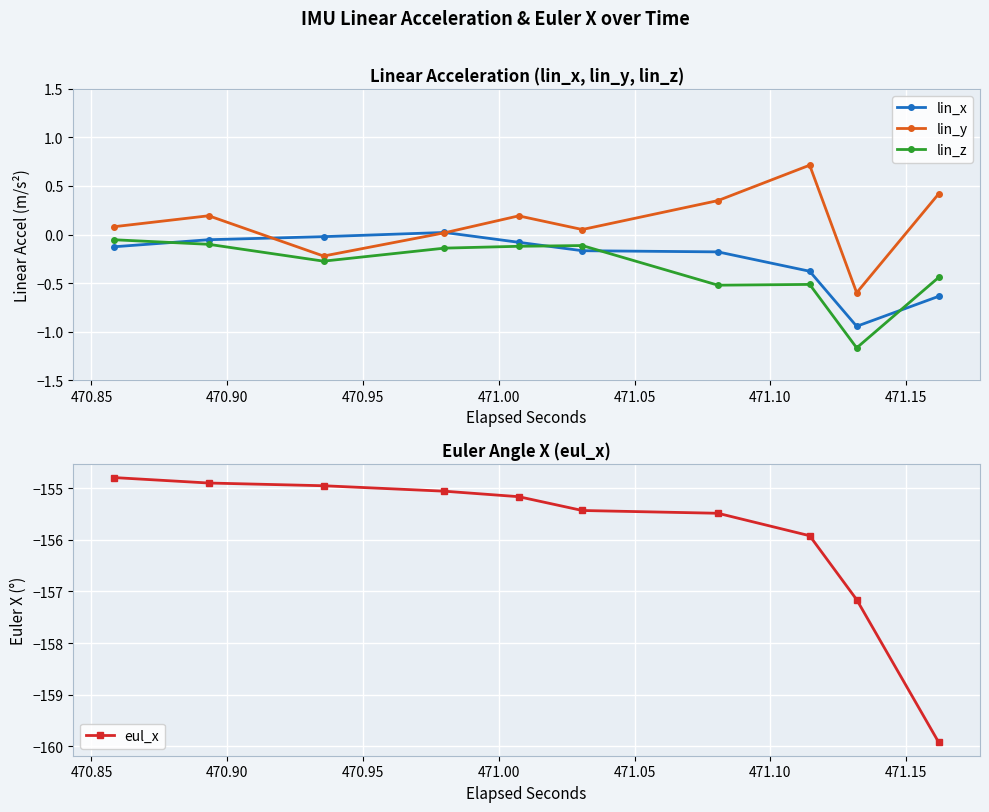

Which series has the largest total across all categories?

lin_y